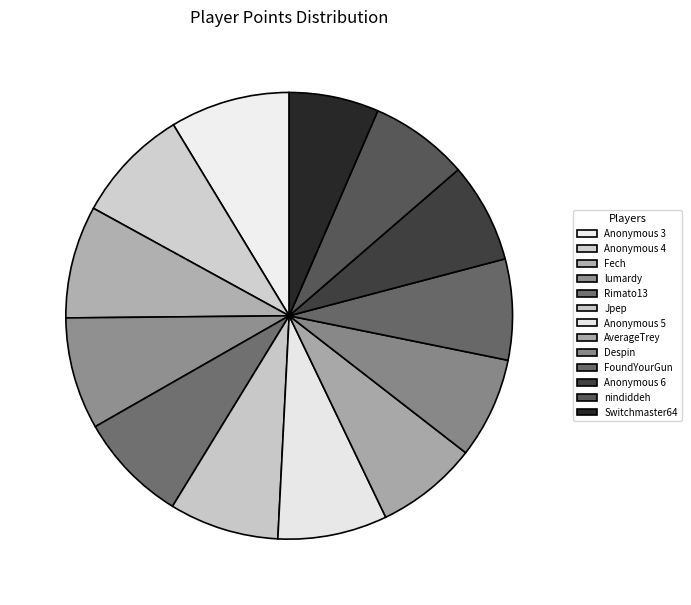

To the nearest percent, what is the difference between the largest and smallest slice percentages?

2%